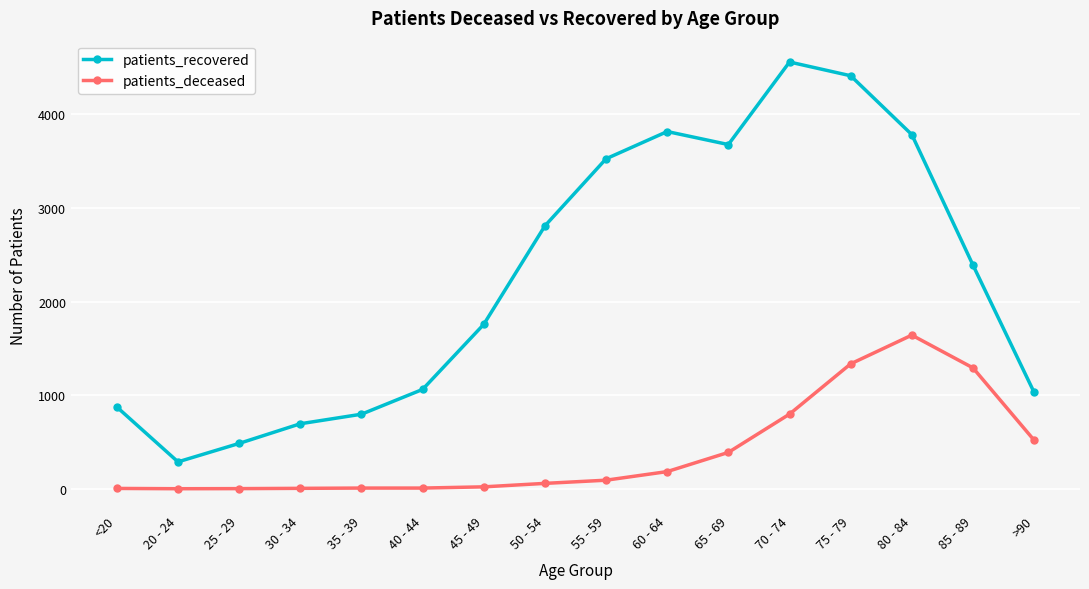

True or false: patients_recovered and patients_deceased intersect in this chart.

False